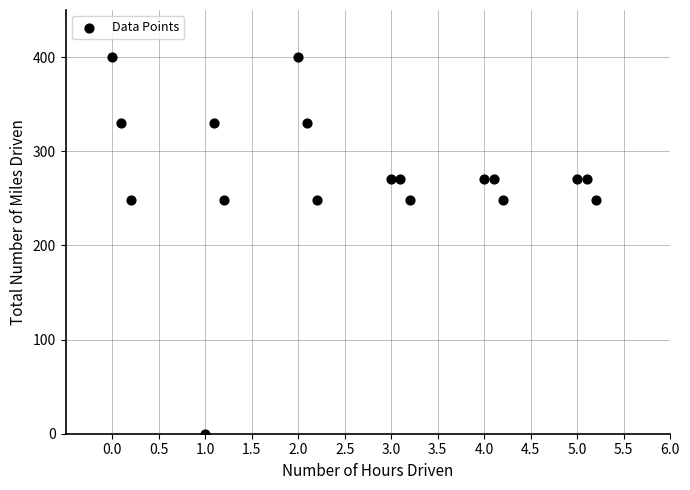

What is the range of Y values (max minus min)?

400.0